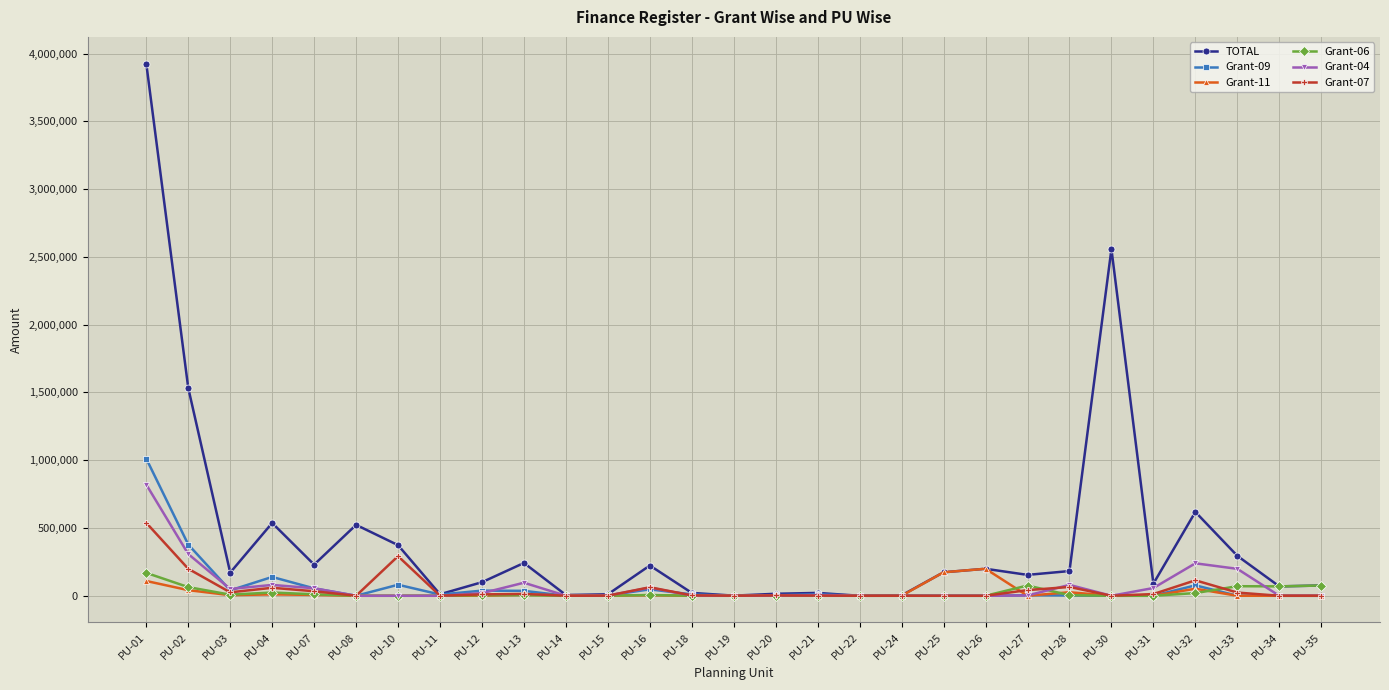

The value of Grant-07 at PU-22 is 0. True or false?

True